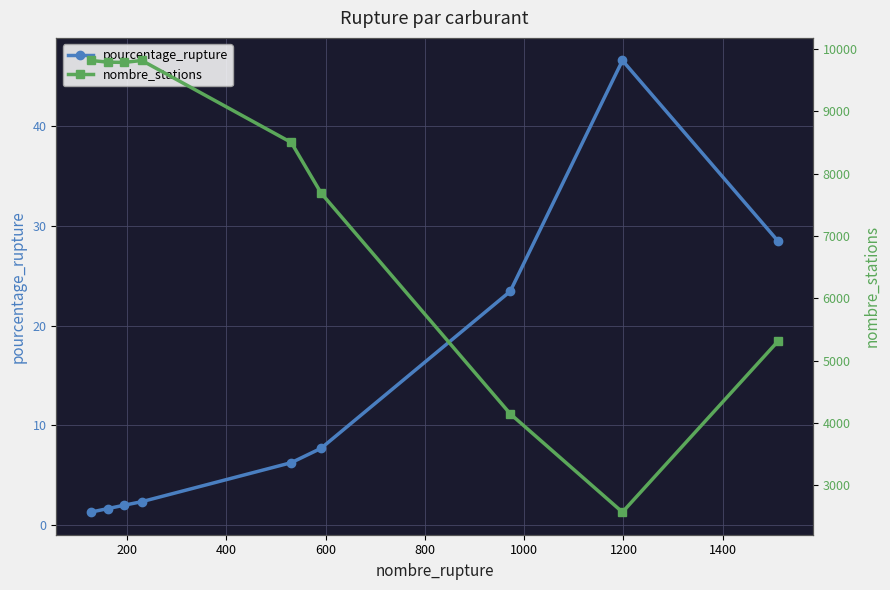

How many values in the pourcentage_rupture series are below 6?

4